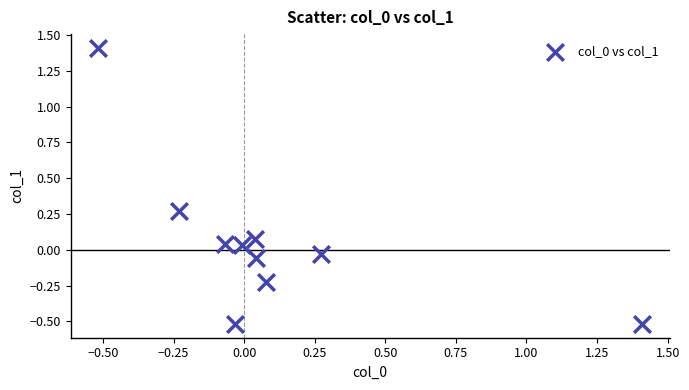

What is the range of X values (max minus min)?

1.9